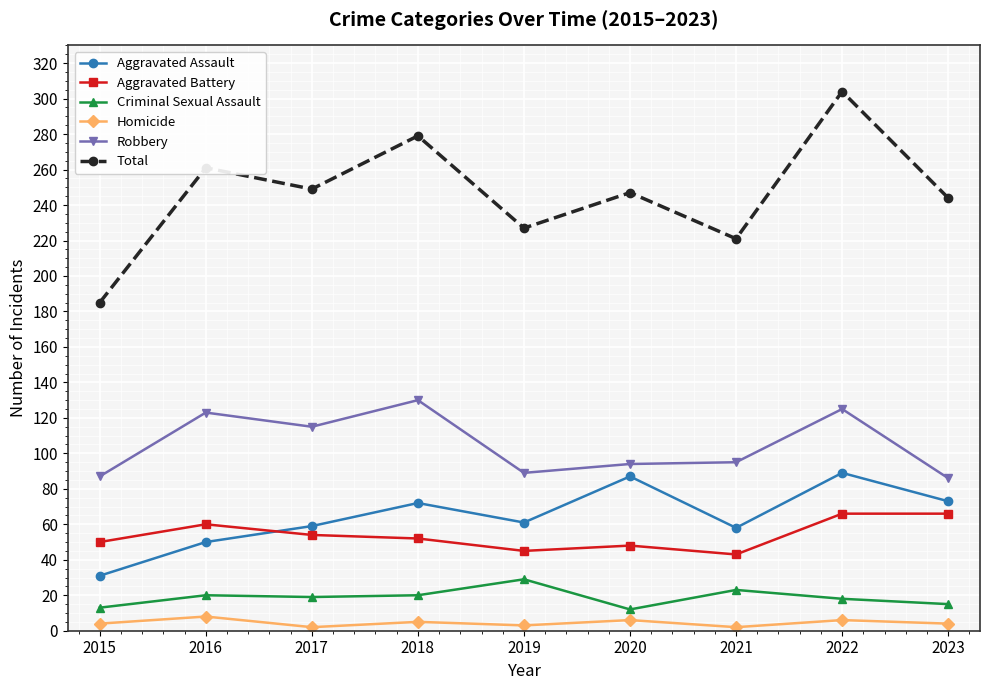

True or false: Total and Aggravated Assault cross at least once.

False